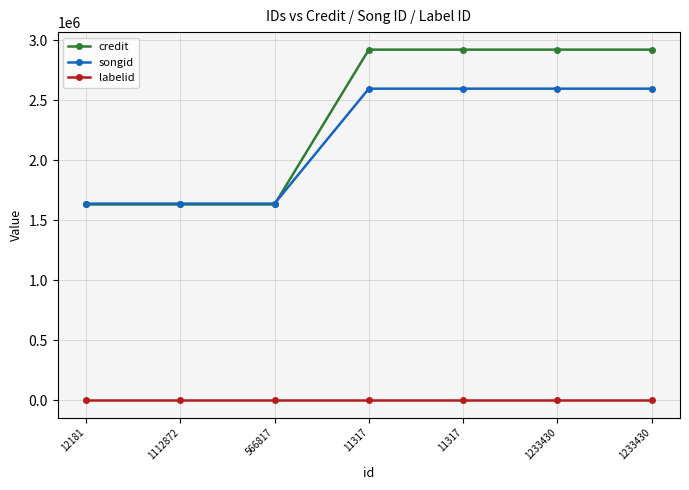

How many lines are shown in the chart?

3